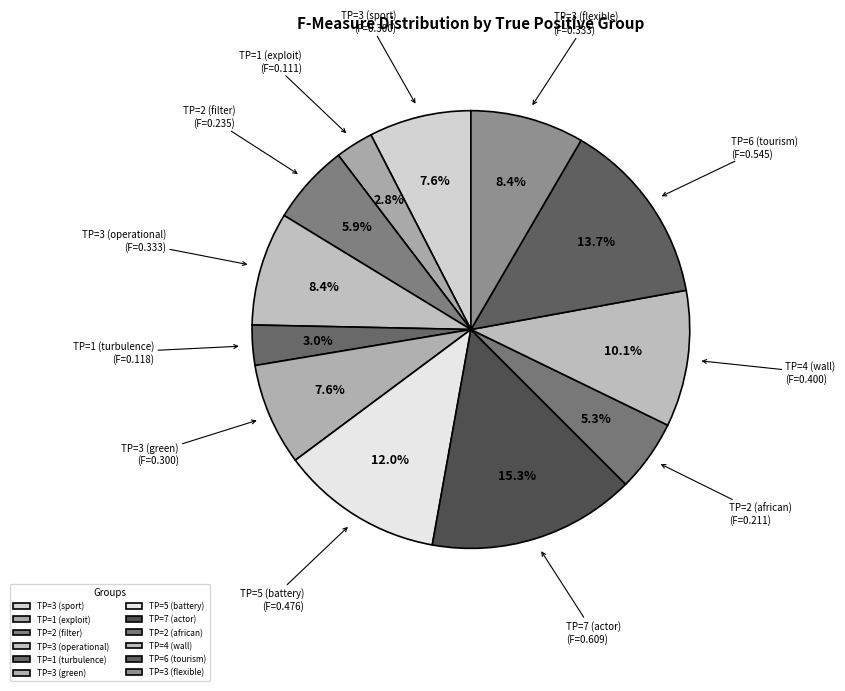

What is the largest slice in the pie chart?

TP=7 (actor)